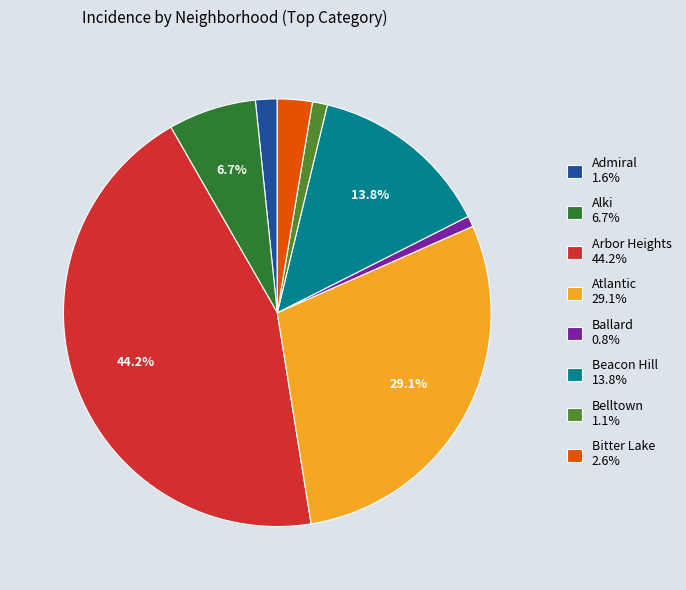

How many slices are in this pie chart?

8